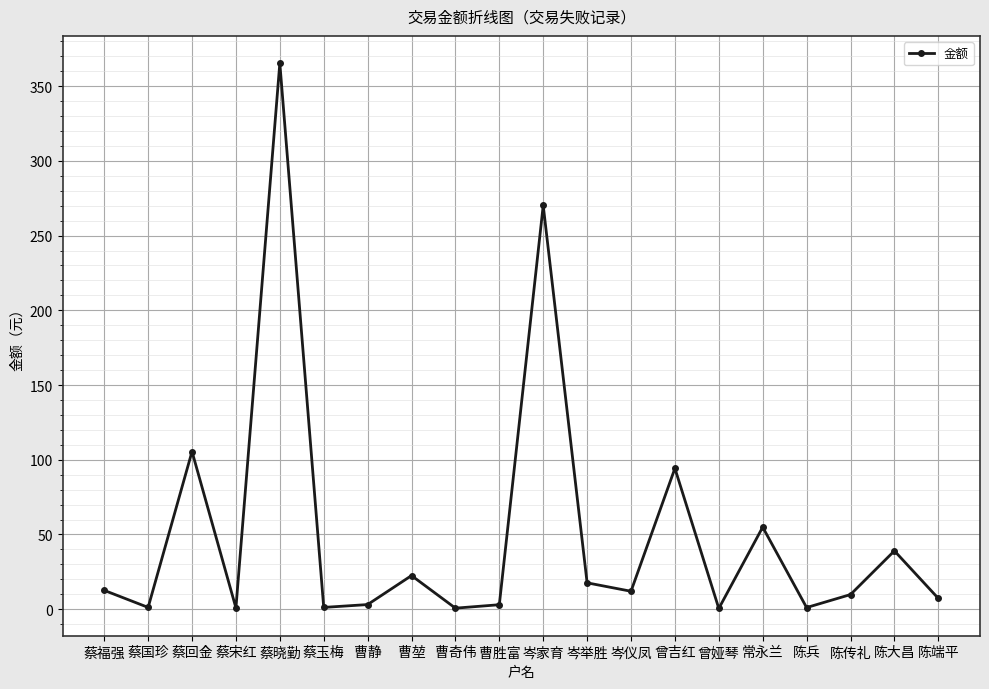

Which has a higher value, 陈端平 or 常永兰?

常永兰